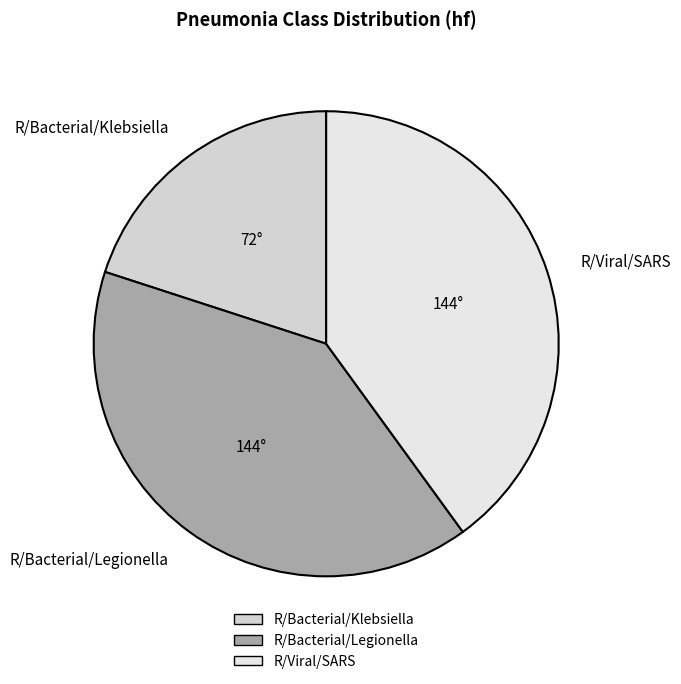

Count the number of slices in the pie.

3